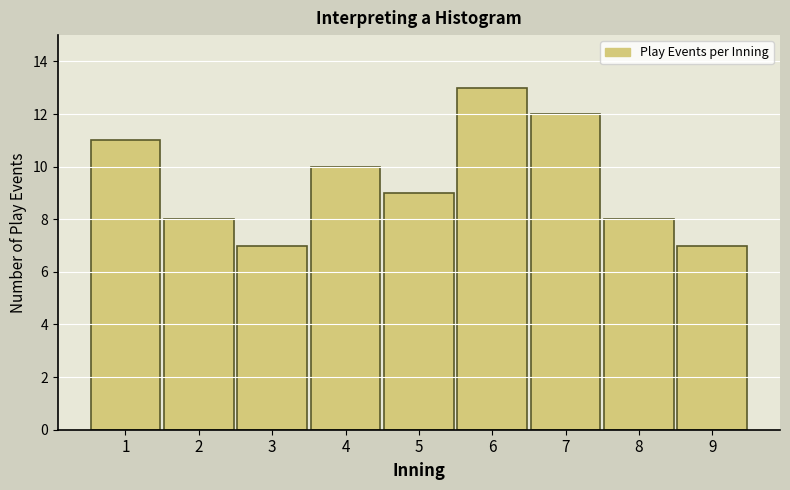

Reading left to right, transcribe all the data shown in this chart.

11	8	7	10	9	13	12	8	7